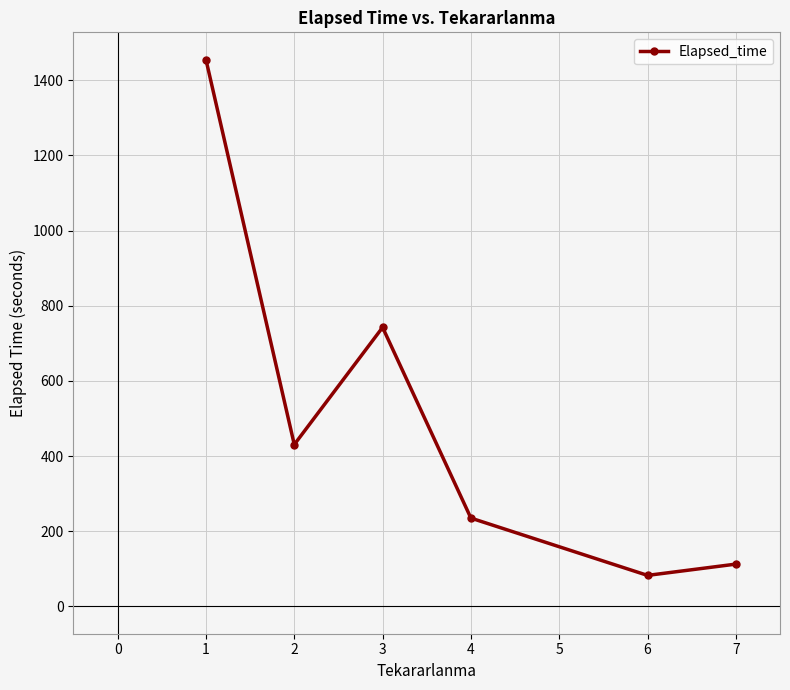

How many lines are shown in the chart?

1